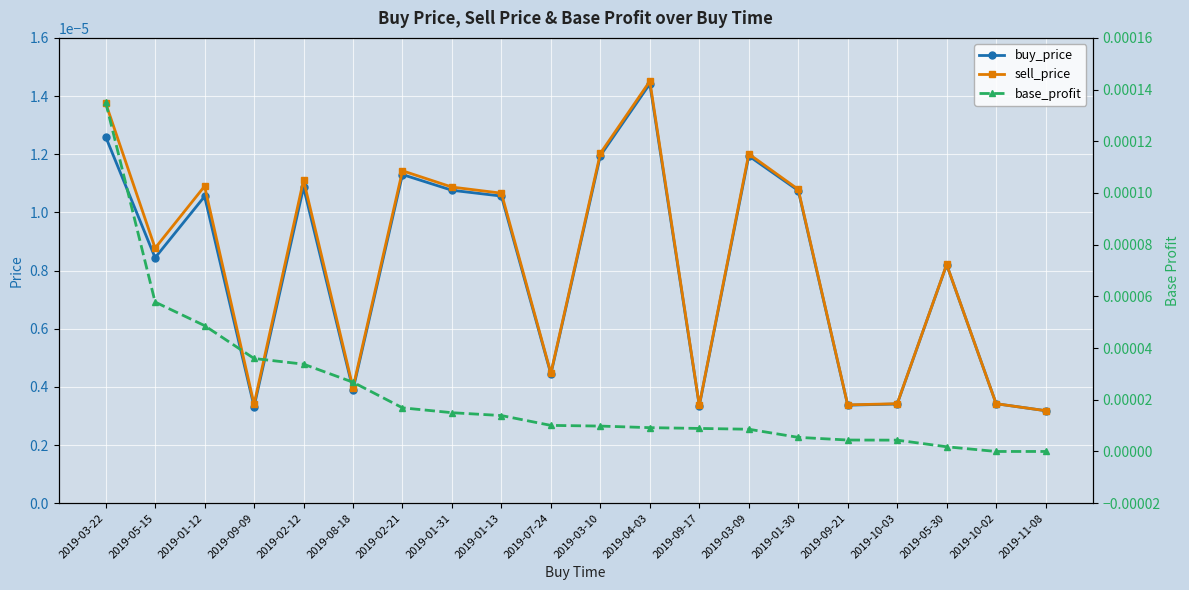

True or false: buy_price and base_profit cross at least once.

True